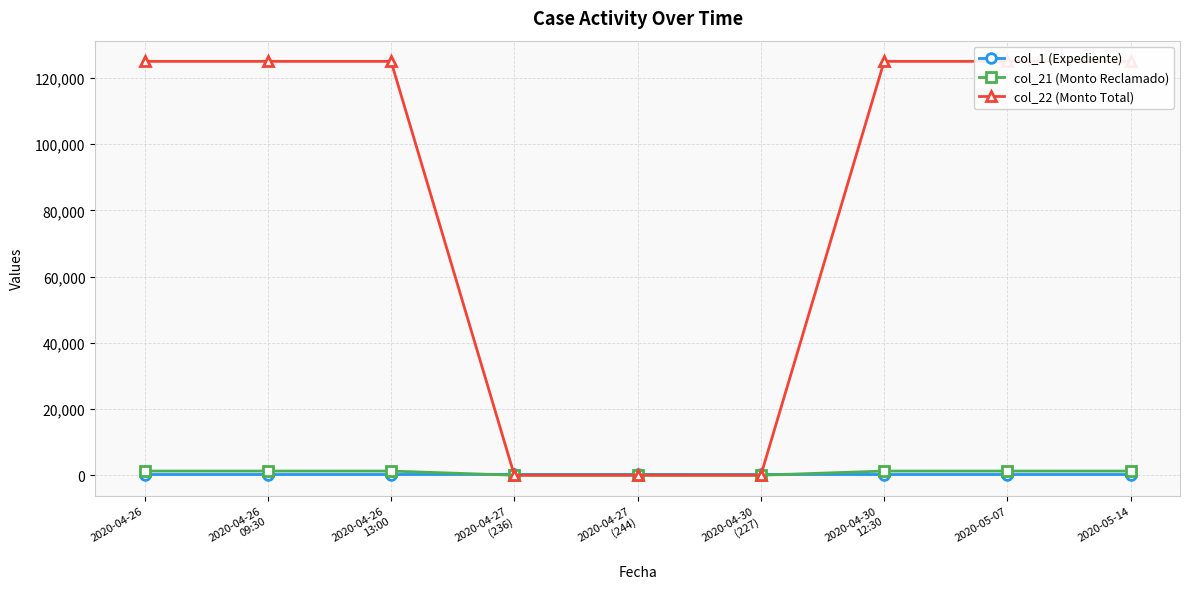

What is the difference between the maximum and minimum values in the col_21 (Monto Reclamado) series?

1250